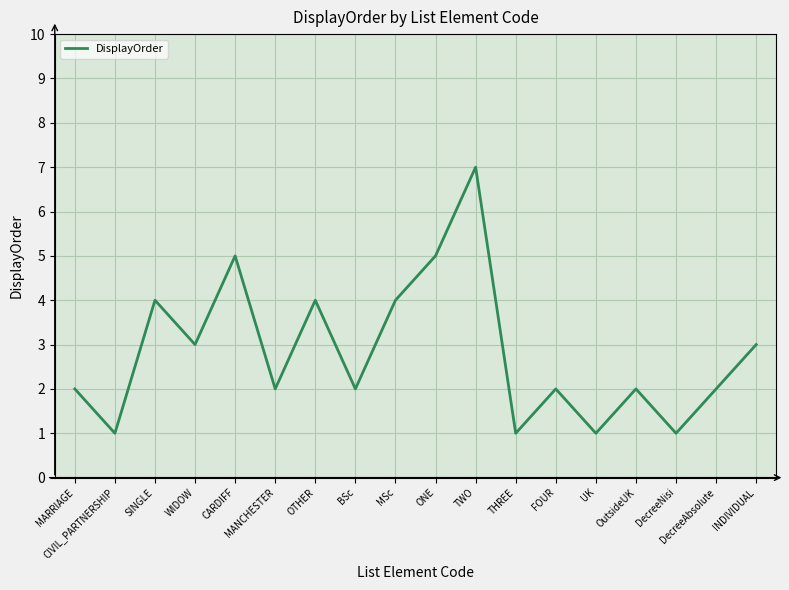

Read the value at CARDIFF.

5